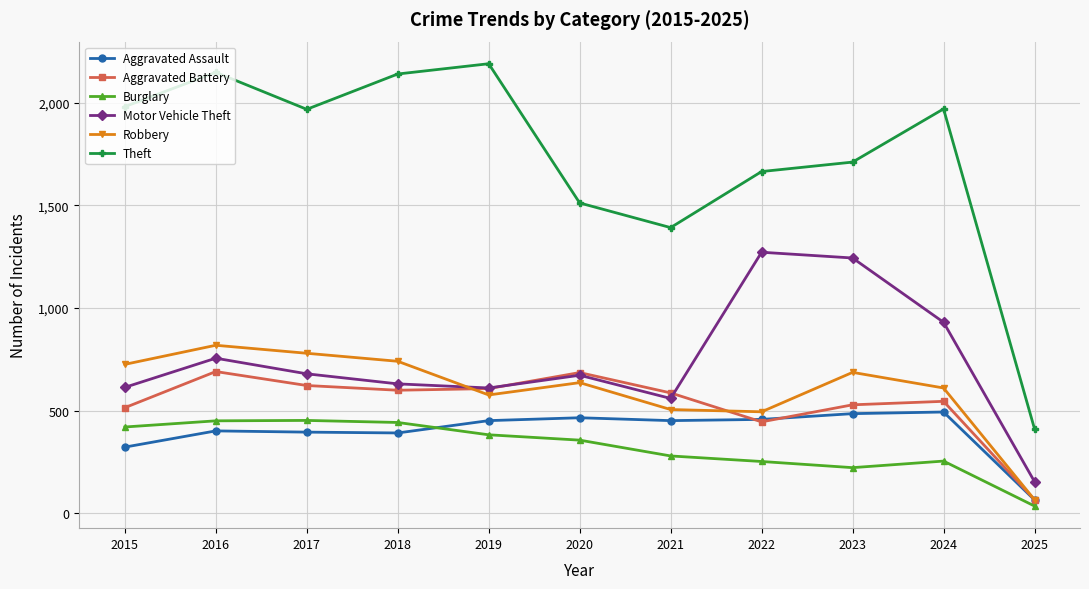

How many data points in Robbery are less than 637?

5